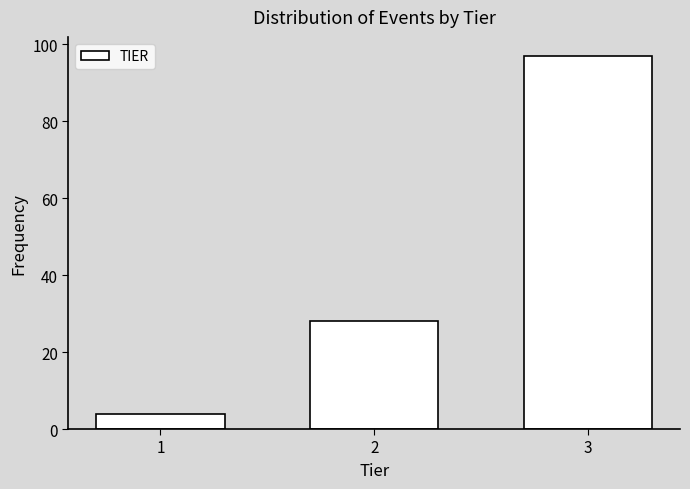

Reading left to right, list all the values displayed in this chart.

4	28	97